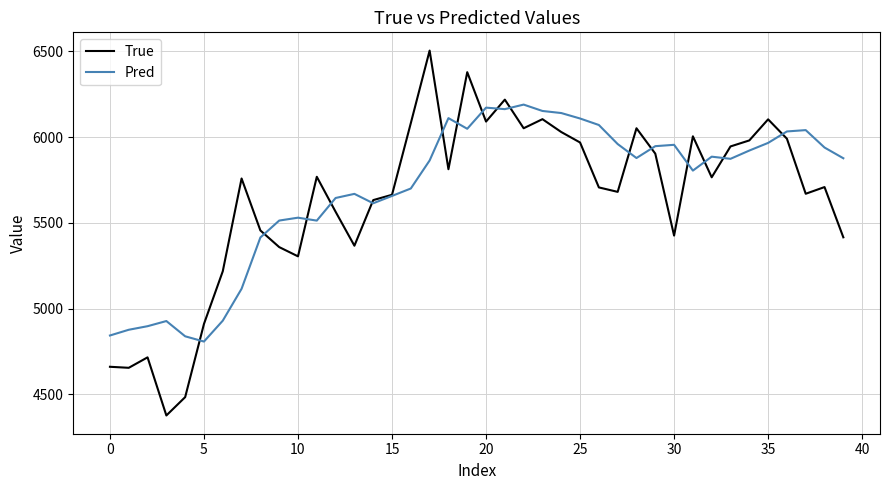

Which series has the widest spread of values?

True